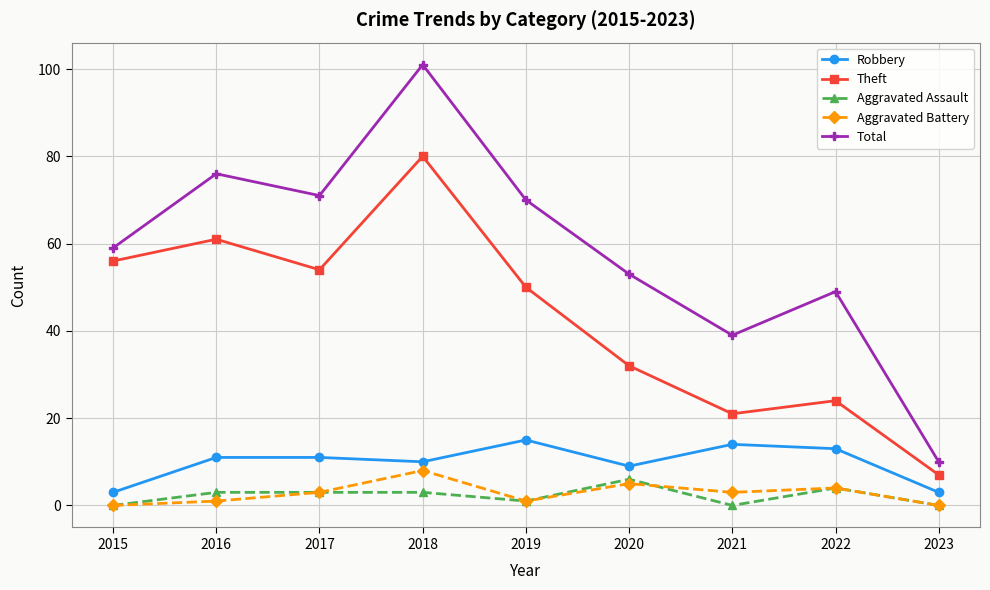

How many categories are shown in the chart?

9